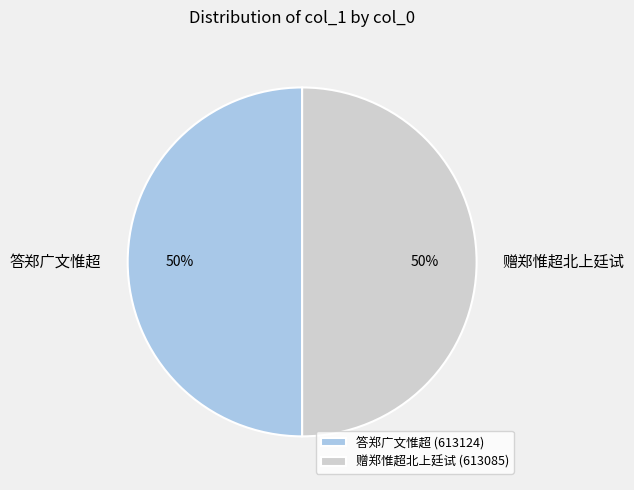

To the nearest percent, what is the average slice percentage?

50%